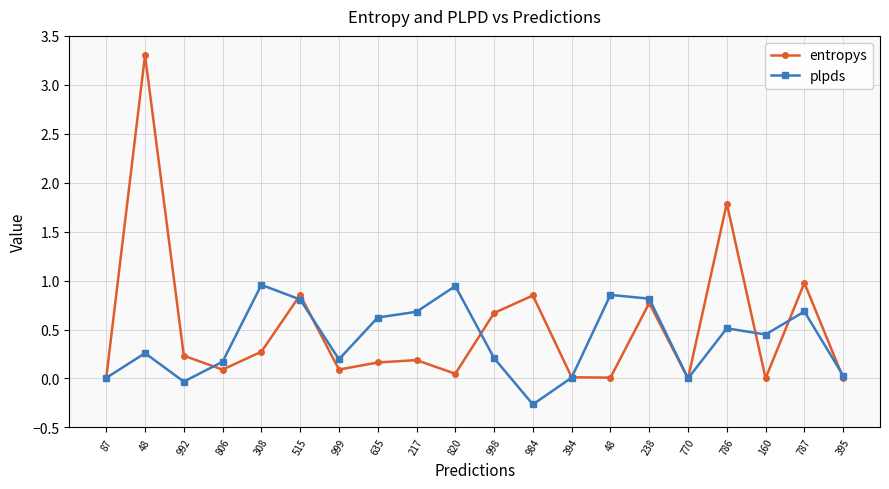

Is the value of entropys at 770 greater than the value of plpds at 48?

No